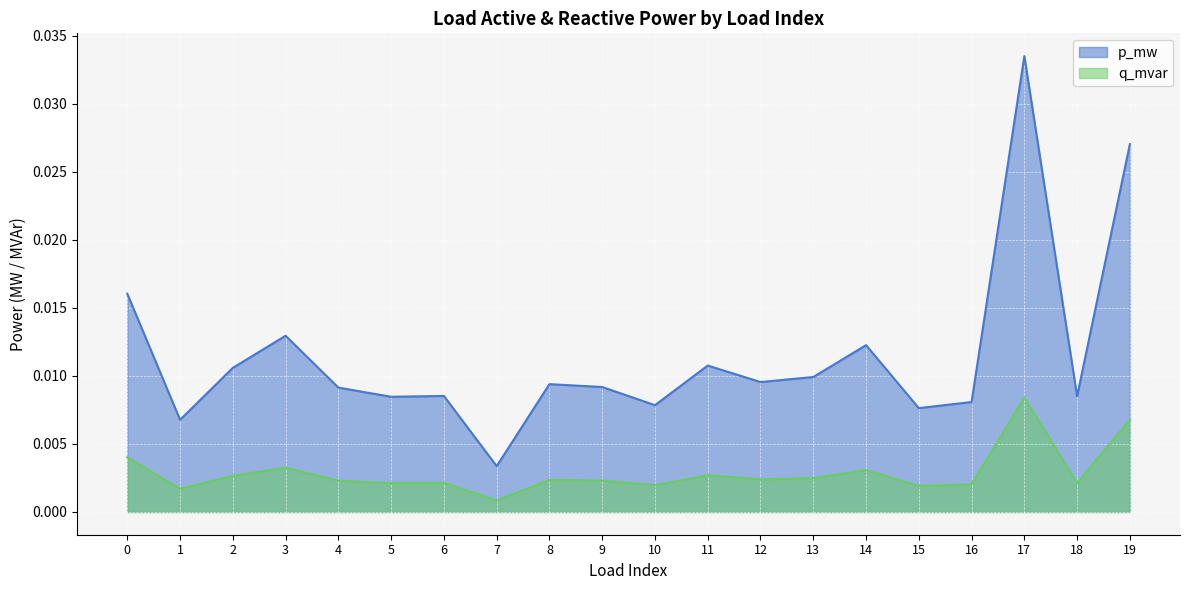

How many p_mw values are between 0 and 1?

20